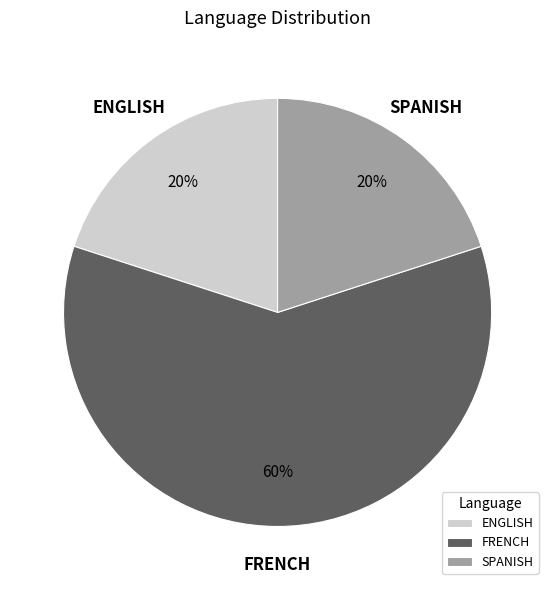

Is it true that FRENCH is 60% of the pie?

True